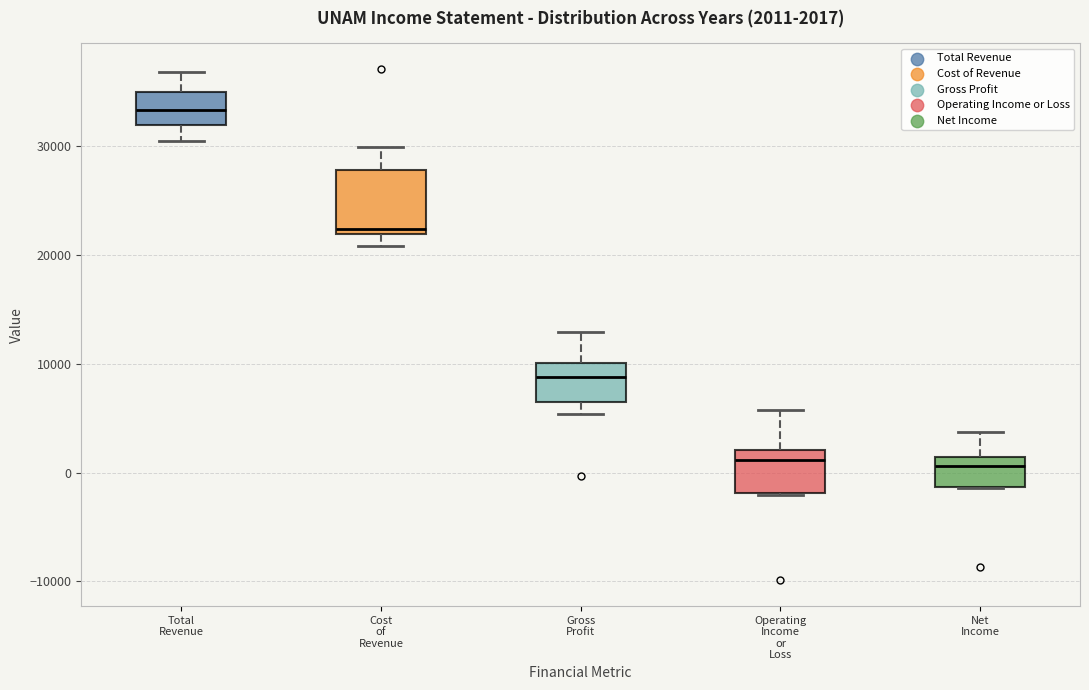

Comparing the boxes themselves (not the whiskers), which one is the tallest?

Cost of Revenue